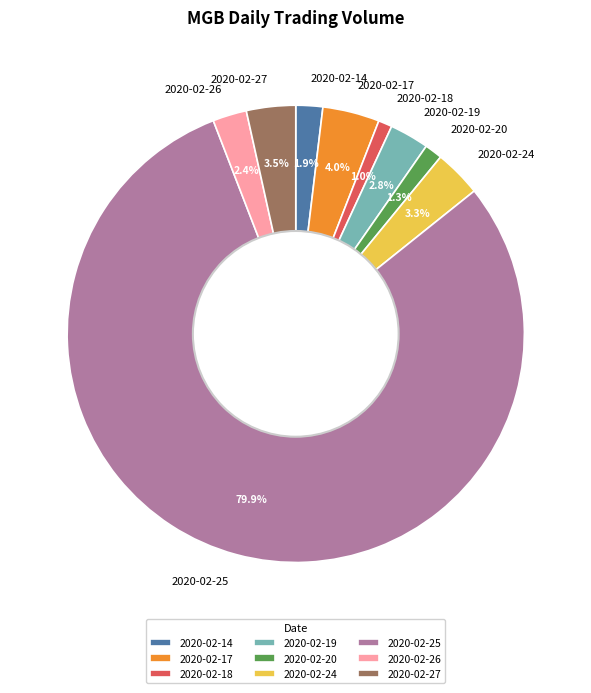

Is it true that 2020-02-26 is 2% of the pie?

True